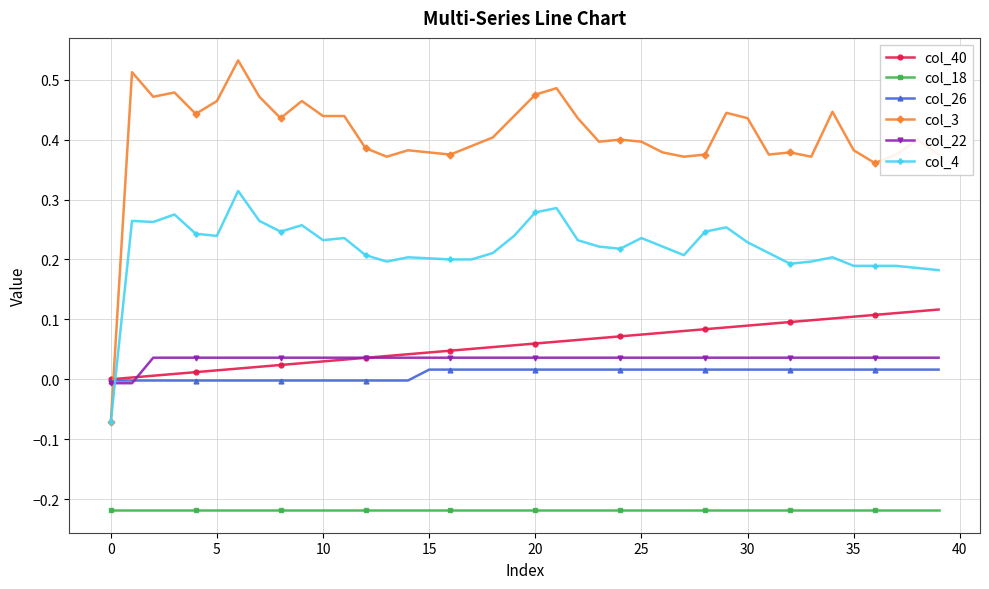

Which series has the largest total across all categories?

col_3